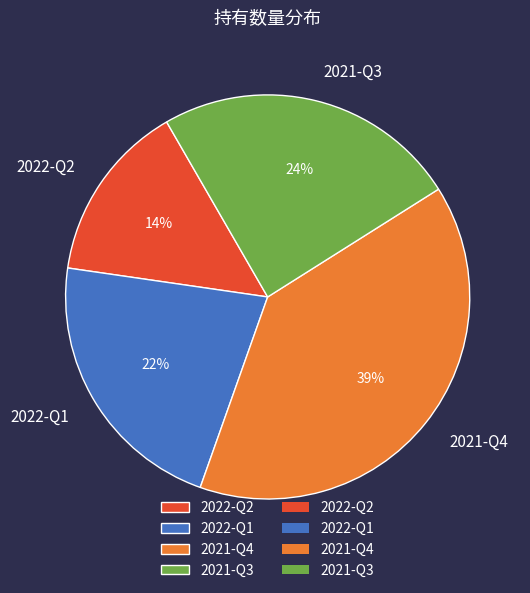

Does 2021-Q3 account for over 50% of the chart?

No